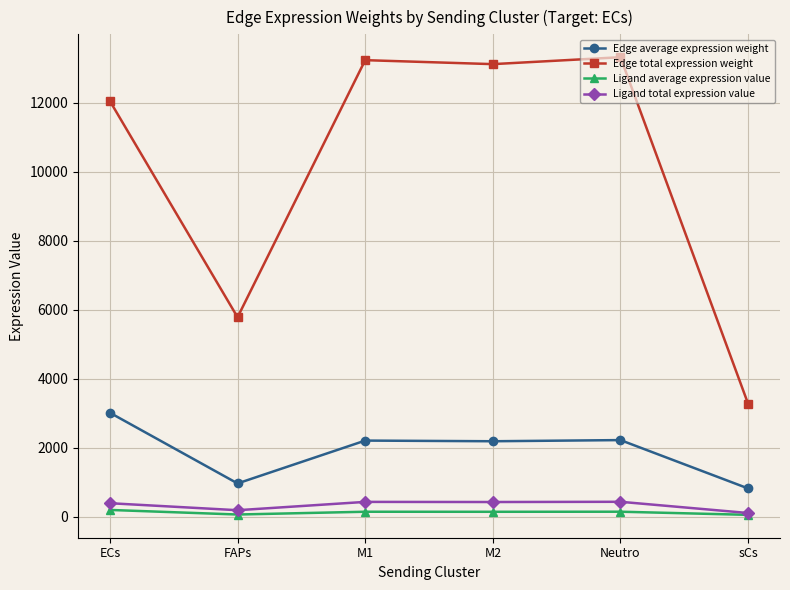

What are all the series names shown in the legend?

Edge average expression weight, Edge total expression weight, Ligand average expression value, Ligand total expression value